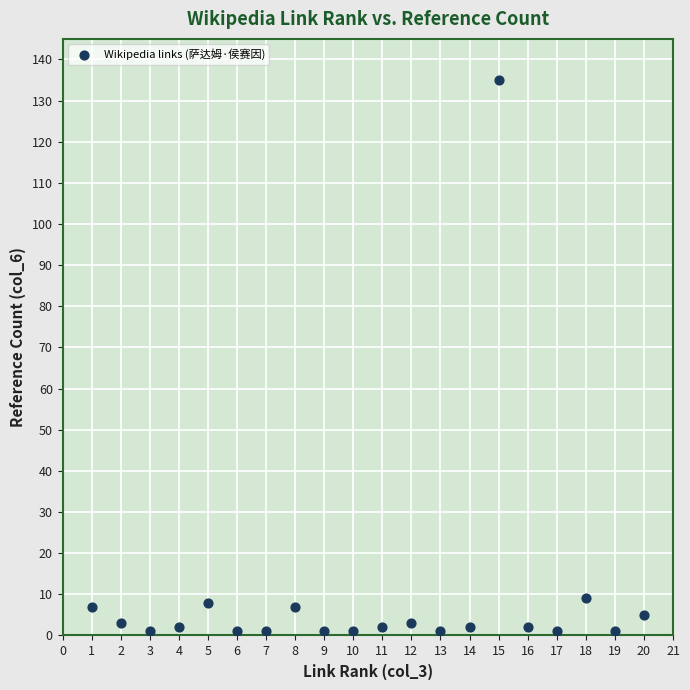

What is the range of X values (max minus min)?

19